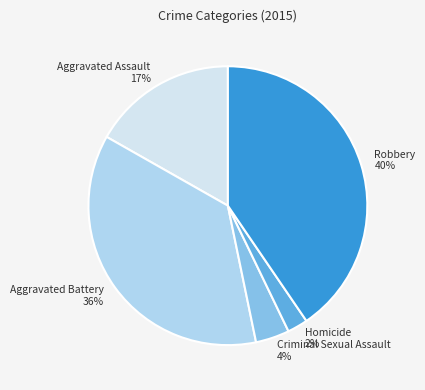

Between Aggravated Assault and Homicide, which is larger?

Aggravated Assault